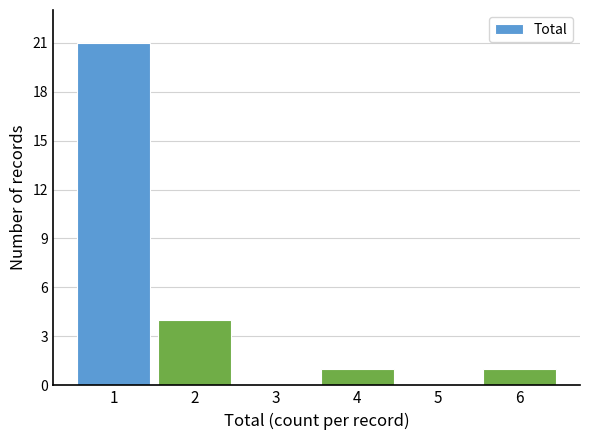

Reading left to right, transcribe all the data shown in this chart.

1=21	2=4	3=0	4=1	5=0	6=1